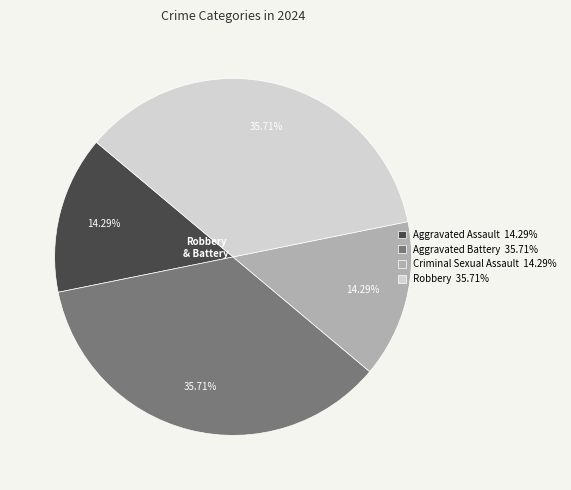

Is Aggravated Battery the majority of the pie?

No